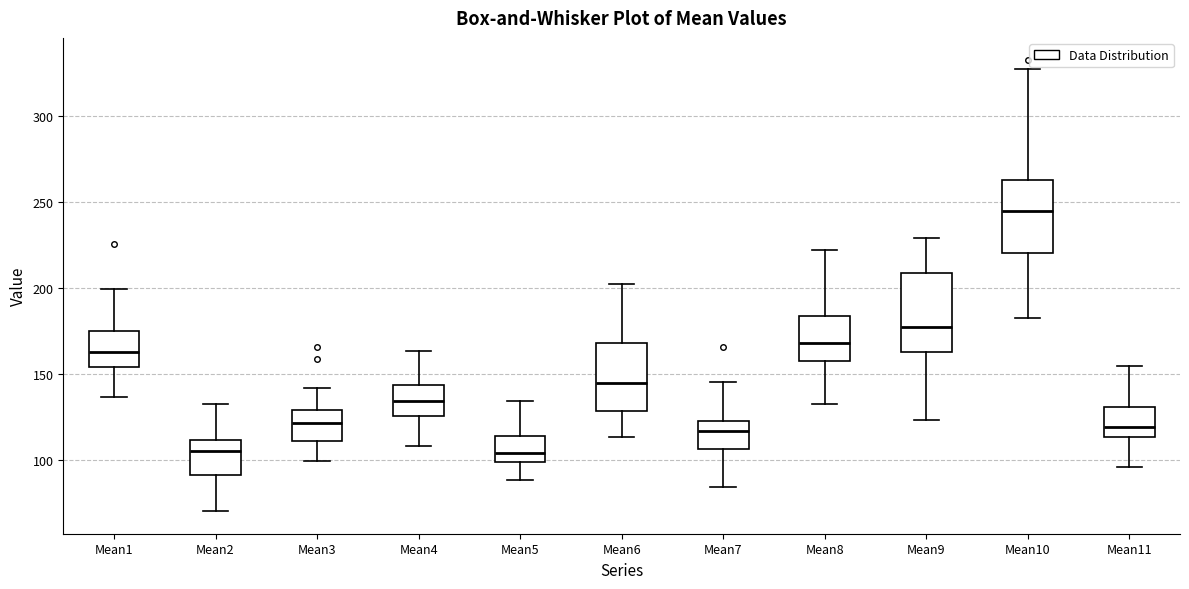

Reading left to right, read every box against the y-axis: the position of its median line, the range the box covers, and the ends of its whiskers. The values are not printed on the chart, so give them approximately, as read against the axis.

Mean1: median 165, box 155 to 175, whiskers 135 to 200
Mean2: median 105, box 90 to 110, whiskers 70 to 135
Mean3: median 120, box 110 to 130, whiskers 100 to 140
Mean4: median 135, box 125 to 145, whiskers 110 to 165
Mean5: median 105, box 100 to 115, whiskers 90 to 135
Mean6: median 145, box 130 to 170, whiskers 115 to 205
Mean7: median 115, box 105 to 125, whiskers 85 to 145
Mean8: median 170, box 160 to 185, whiskers 135 to 220
Mean9: median 175, box 165 to 210, whiskers 125 to 230
Mean10: median 245, box 220 to 265, whiskers 185 to 325
Mean11: median 120, box 115 to 130, whiskers 95 to 155